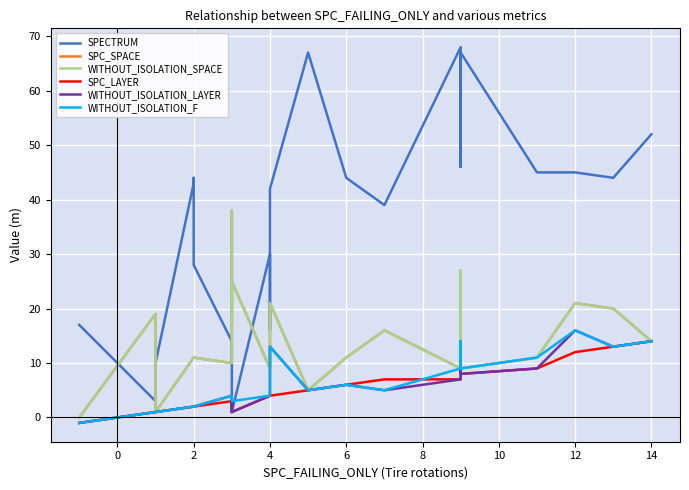

How many values in the WITHOUT_ISOLATION_LAYER series are below 4?

10